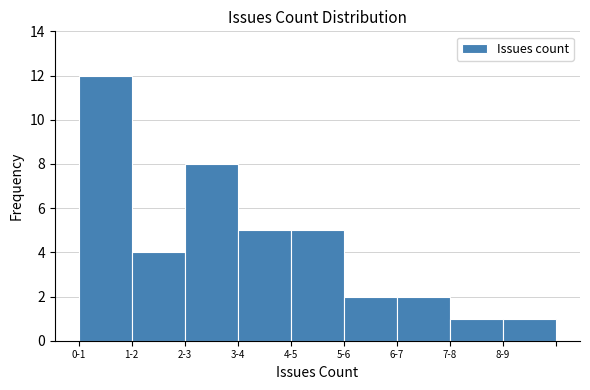

Reading right to left, transcribe all the data shown in this chart.

8-9=1	7-8=1	6-7=2	5-6=2	4-5=5	3-4=5	2-3=8	1-2=4	0-1=12